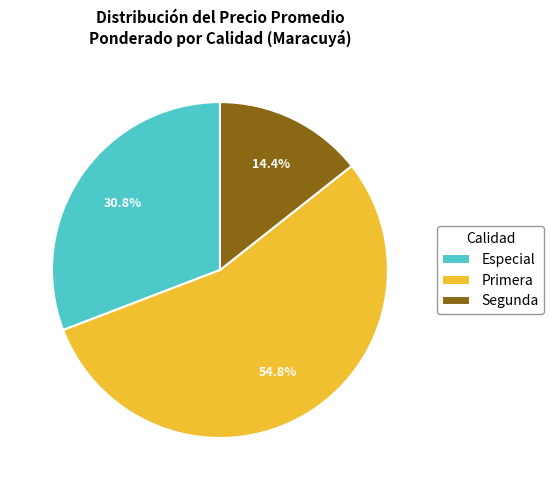

Approximately how many times larger is the value at Especial compared to Segunda?

2.1